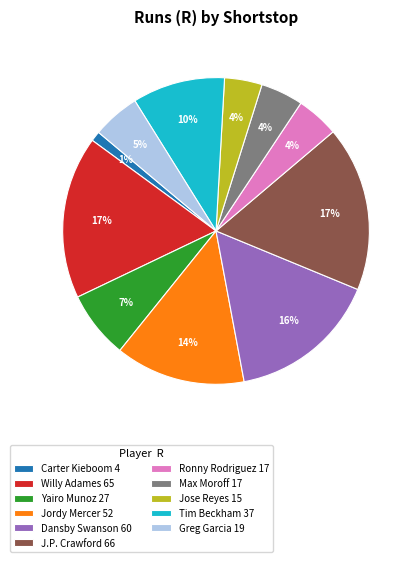

The J.P. Crawford slice represents 17% of the pie. True or false?

True